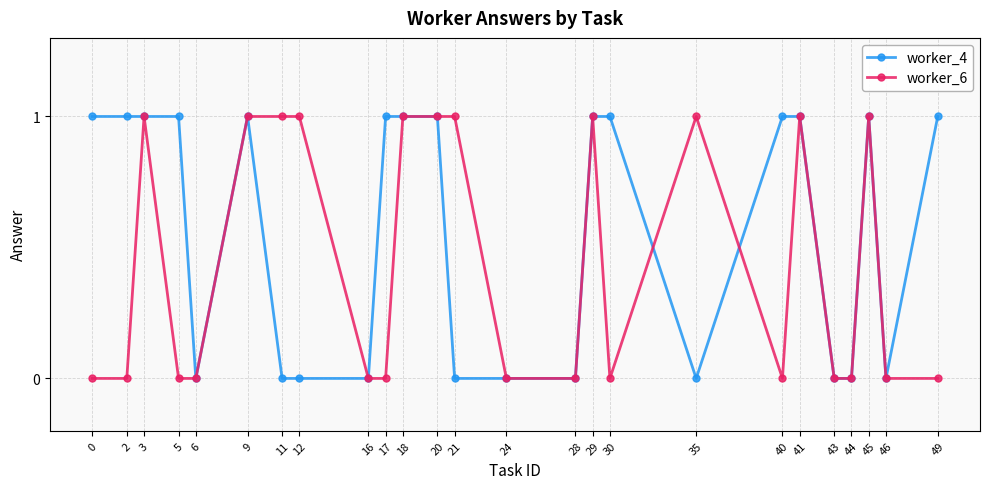

List the series in order of their overall mean, highest first.

worker_4, worker_6